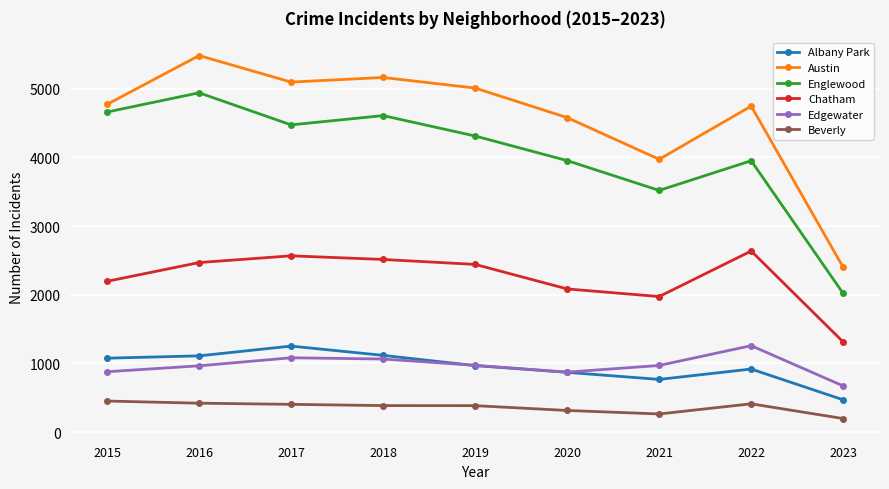

True or false: Englewood and Chatham intersect in this chart.

False